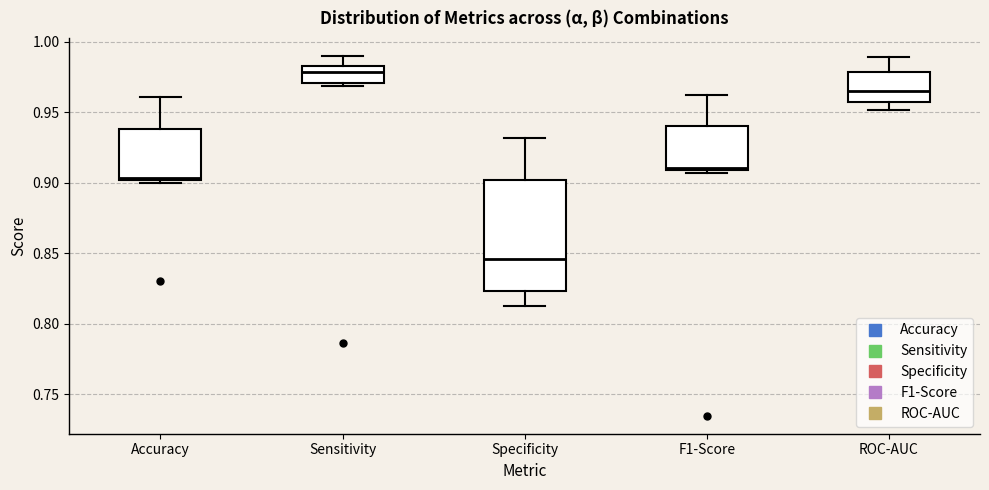

Where does the upper whisker of the box for Sensitivity end on the y-axis? The values are not printed on the chart, so give them approximately, as read against the axis.

0.990